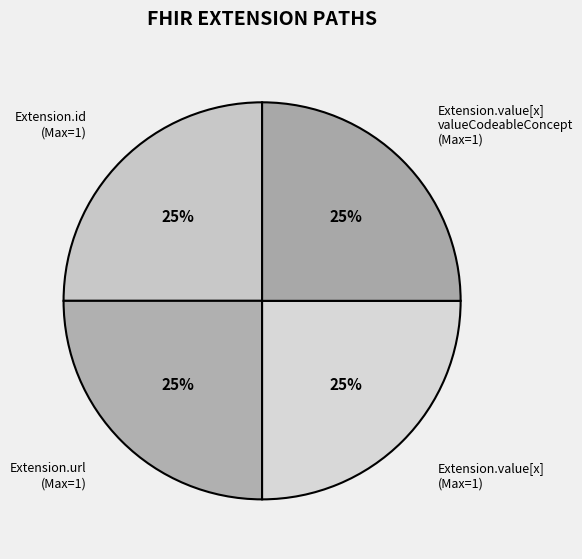

The Extension.value[x] (Max=1) slice represents 30% of the pie. True or false?

False